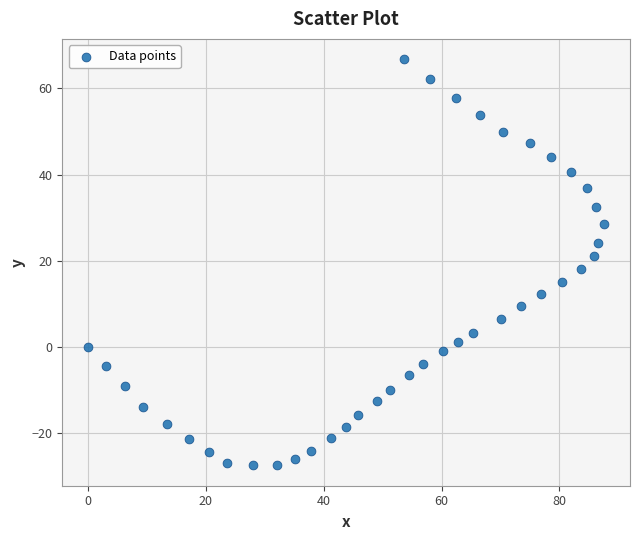

What is the range of X values (max minus min)?

87.6